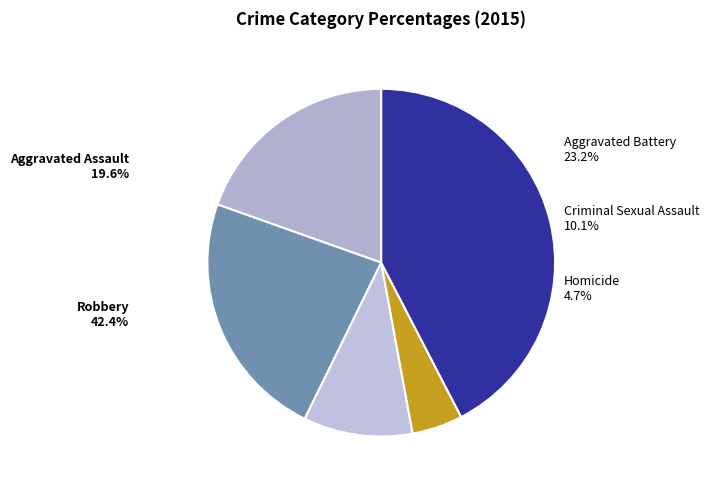

What percentage is the Aggravated Assault slice, to the nearest percent?

20%